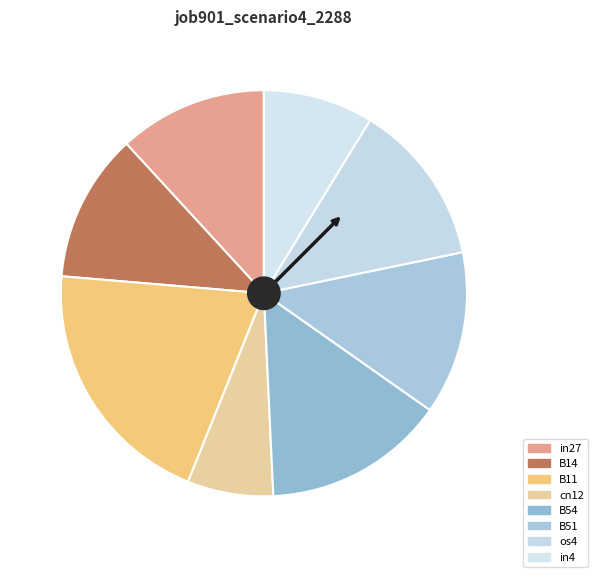

Count the number of slices in the pie.

8